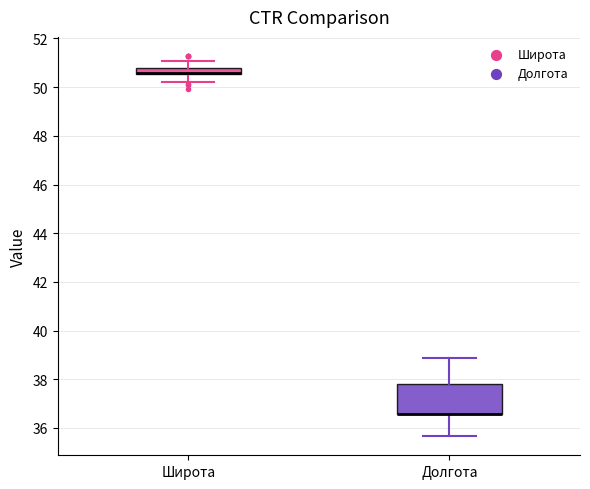

Comparing the boxes themselves (not the whiskers), which one is the tallest?

Долгота